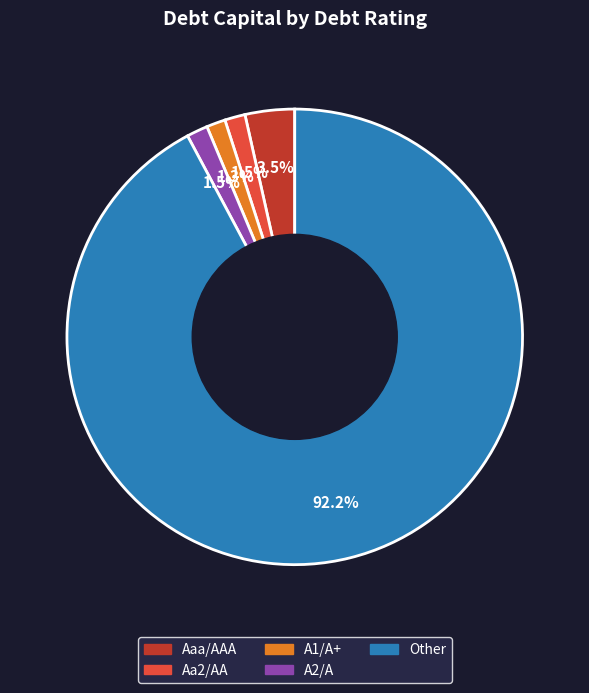

Between Aa2/AA and Other, which is larger?

Other